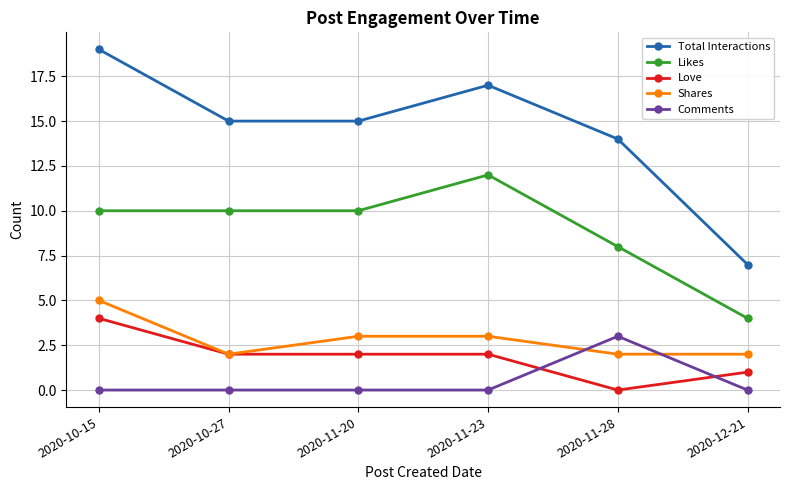

What is the spread (max minus min) of values at 2020-11-28?

14